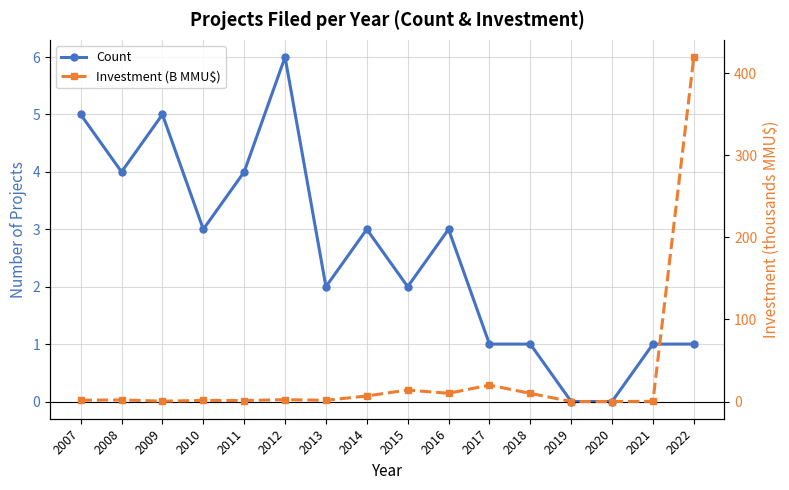

What is the total value across all series at 2010?

4.3